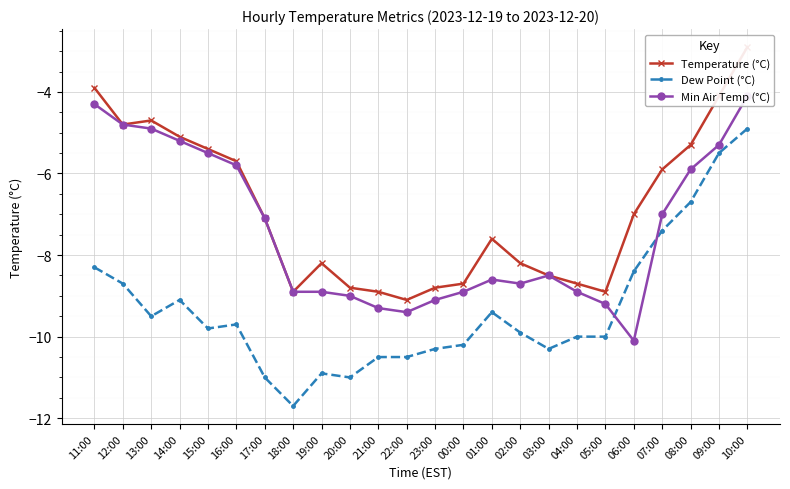

What are all the series names shown in the legend?

Temperature (°C), Dew Point (°C), Min Air Temp (°C)